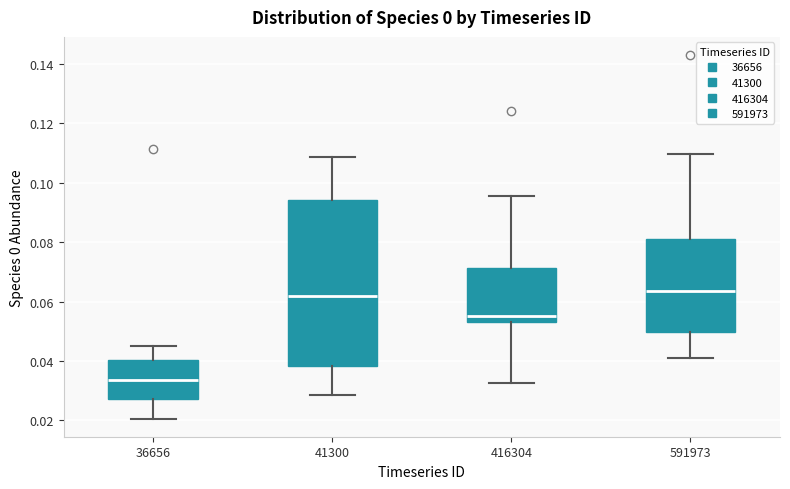

Where is the lower edge of the box at x = 41300 on the y-axis? The values are not printed on the chart, so give them approximately, as read against the axis.

0.038